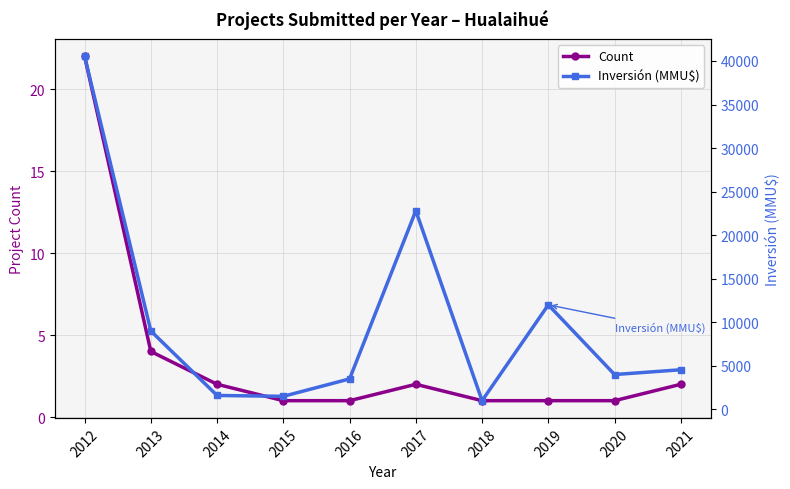

Between 2016 and 2018, which series saw the biggest shift?

Inversión (MMU$)